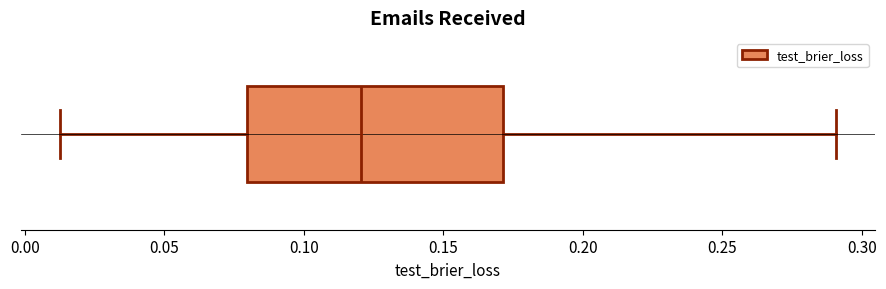

Read this box plot against the x-axis: the position of the median line, the range covered by the box, and the ends of both whiskers. The values are not printed on the chart, so give them approximately, as read against the axis.

median 0.12, box 0.08 to 0.17, whiskers 0.01 to 0.29